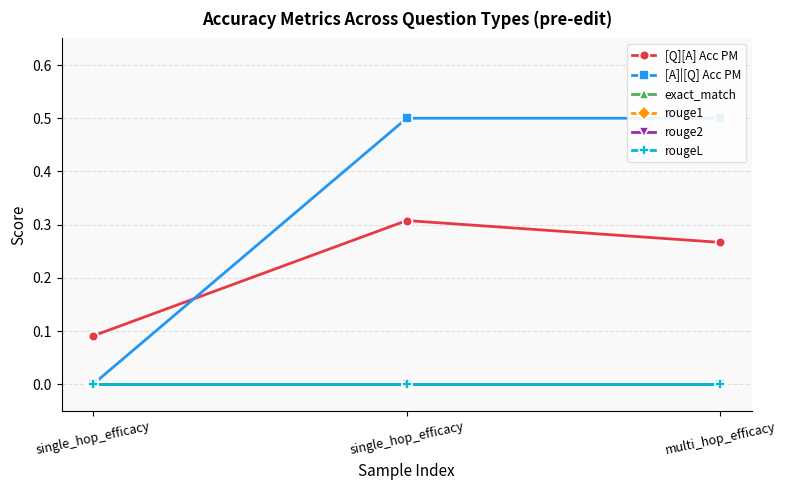

List the labels in order of rougeL value, largest first.

single_hop_efficacy, single_hop_efficacy, multi_hop_efficacy